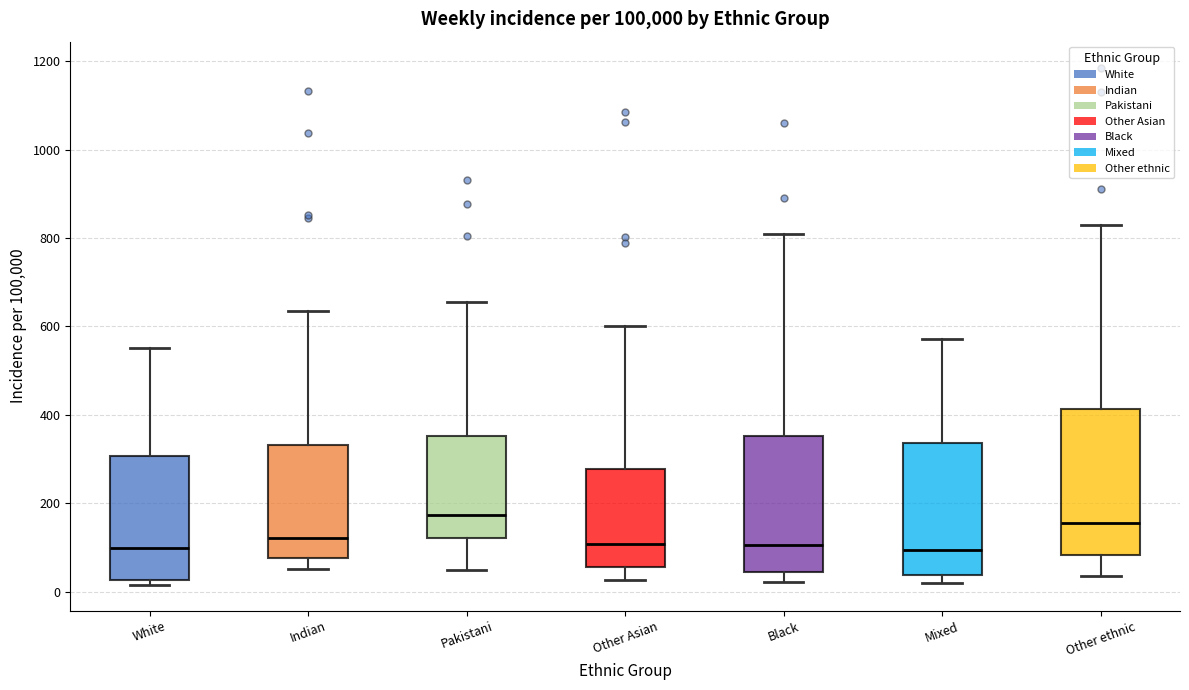

Reading left to right, read every box against the y-axis: the position of its median line, the range the box covers, and the ends of its whiskers. The values are not printed on the chart, so give them approximately, as read against the axis.

White: median 100, box 20 to 300, whiskers 20 (just below the box's lower edge) to 560
Indian: median 120, box 80 to 340, whiskers 60 to 640
Pakistani: median 180, box 120 to 360, whiskers 40 to 660
Other Asian: median 100, box 60 to 280, whiskers 20 to 600
Black: median 100, box 40 to 360, whiskers 20 to 800
Mixed: median 100, box 40 to 340, whiskers 20 to 580
Other ethnic: median 160, box 80 to 420, whiskers 40 to 820